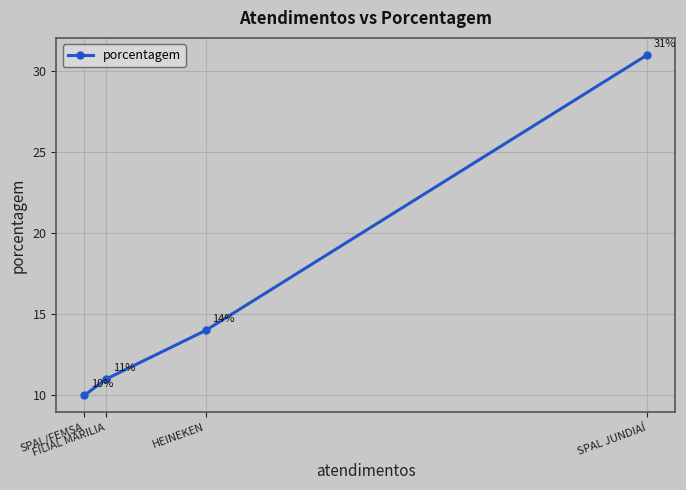

Is it true that the value at FILIAL MARILIA is 5?

False